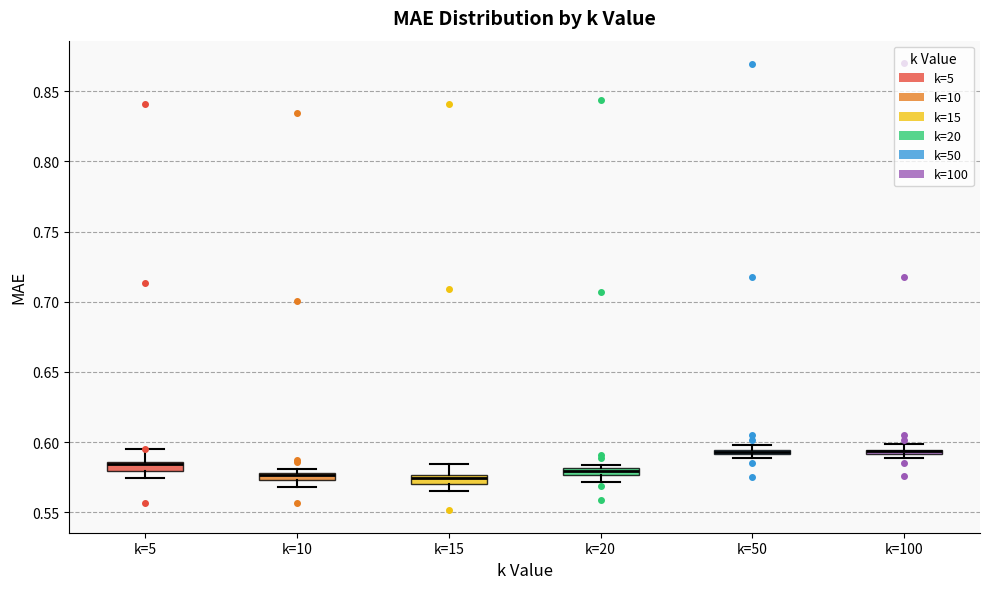

Where does the upper whisker of the box for k=15 end on the y-axis? The values are not printed on the chart, so give them approximately, as read against the axis.

0.585